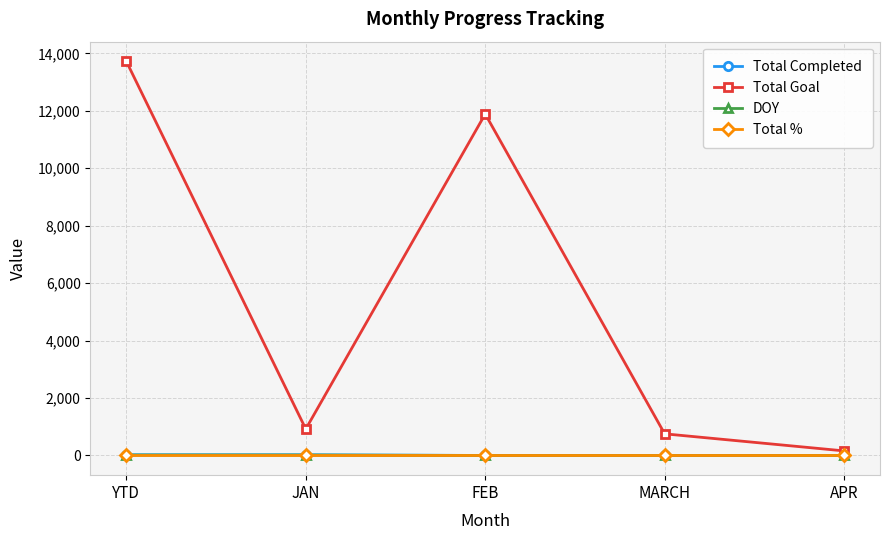

At which category does the chart reach its peak across all series?

YTD